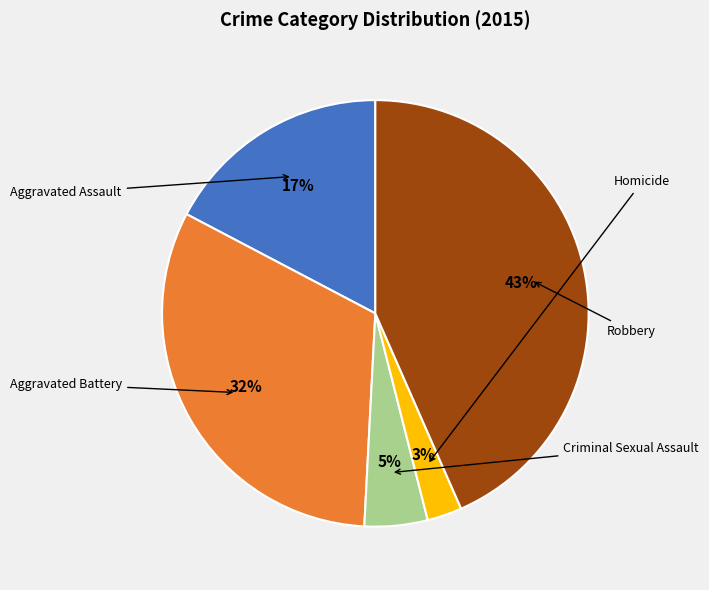

Is there a majority slice in this chart?

No